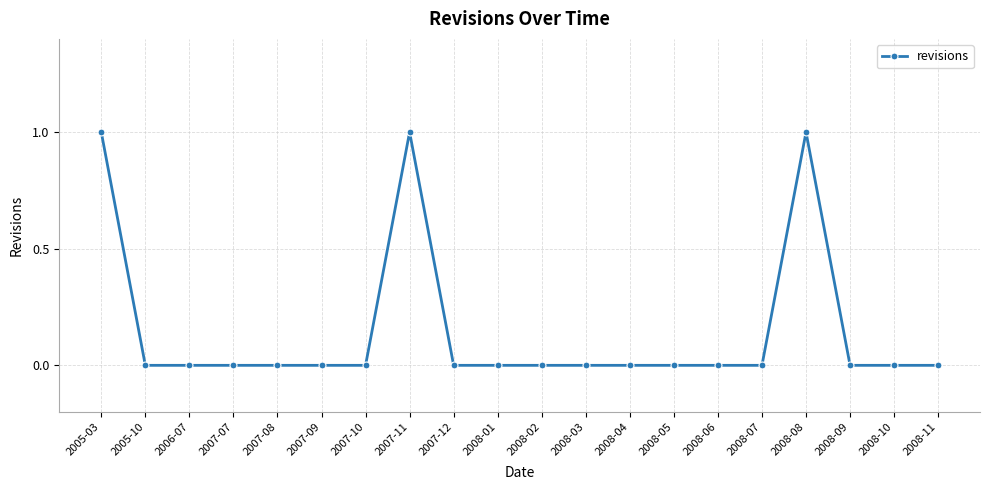

Count the values in the range 0 to 1.

20